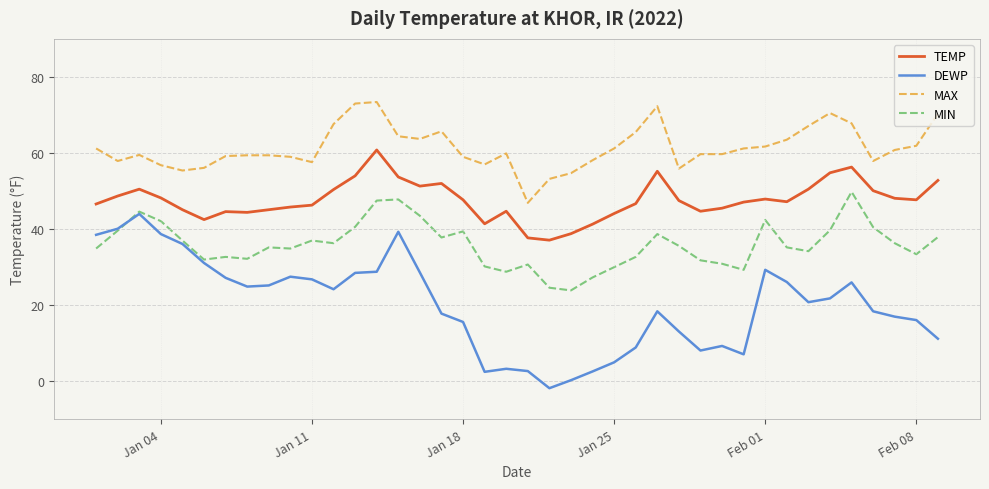

Rank the series by their average value, from lowest to highest.

DEWP, MIN, TEMP, MAX